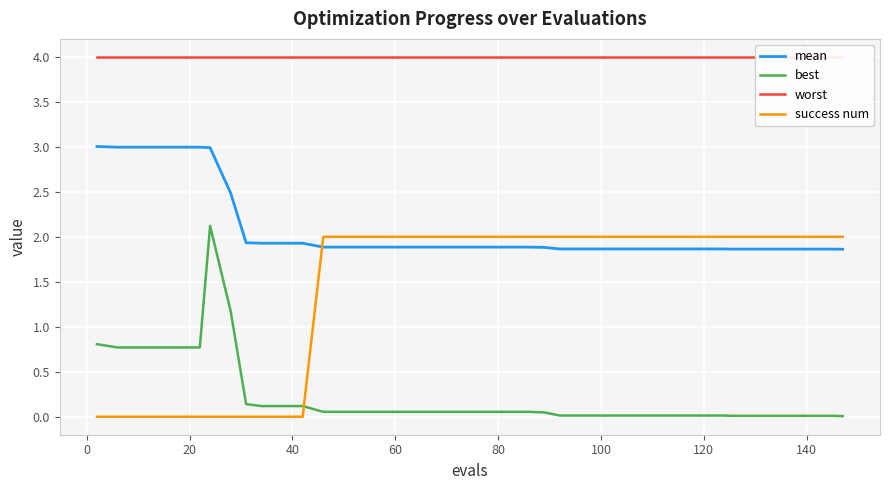

Count the number of data series in this chart.

4